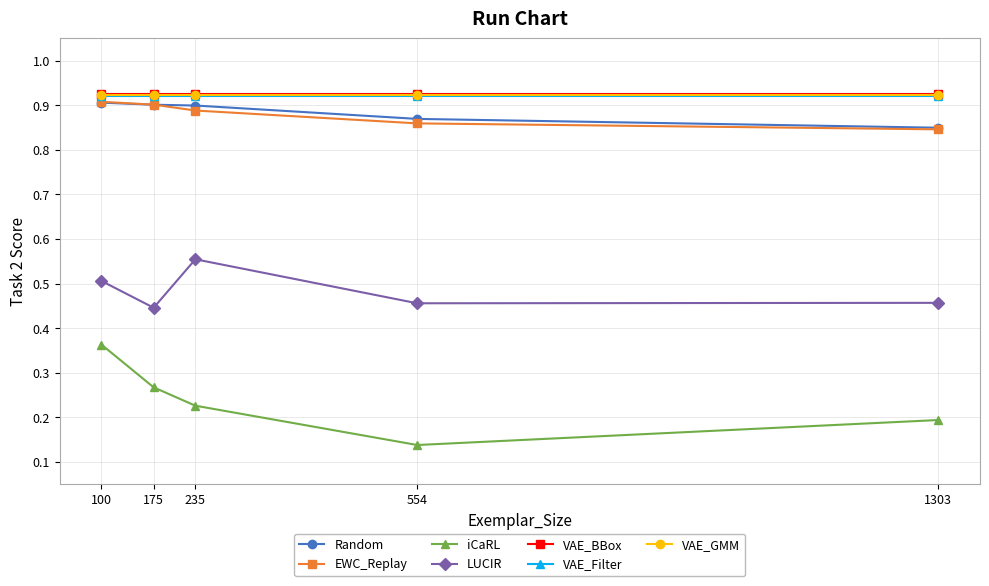

Is the value of VAE_GMM at 175 greater than the value of iCaRL at 175?

Yes